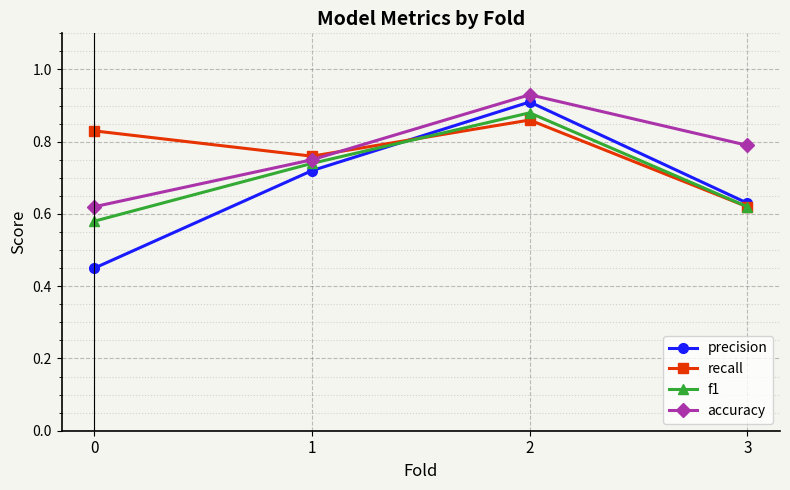

Which series has the largest range (max minus min)?

precision